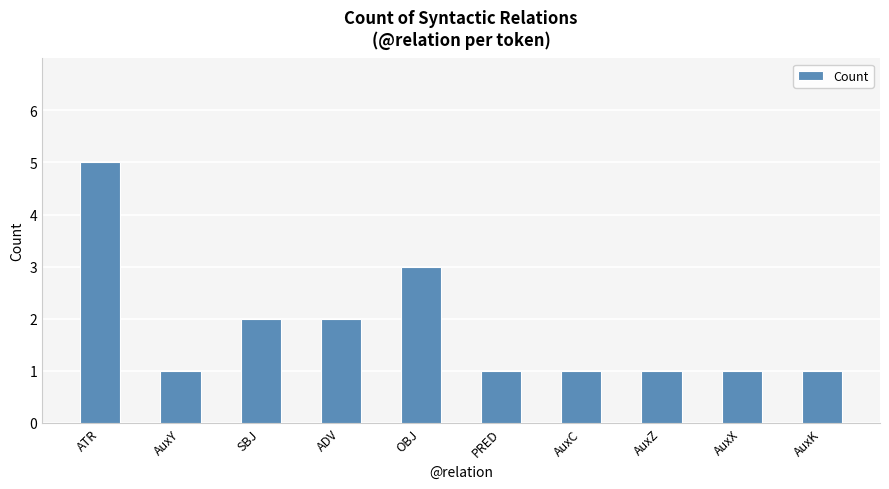

Reading right to left, what are all the values shown in this chart?

1	1	1	1	1	3	2	2	1	5